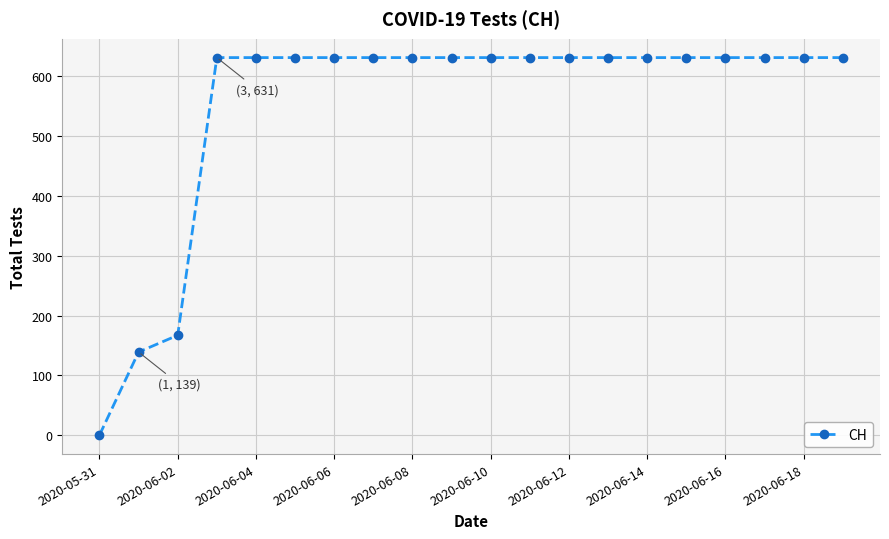

What is the difference between the second highest and minimum values?

631